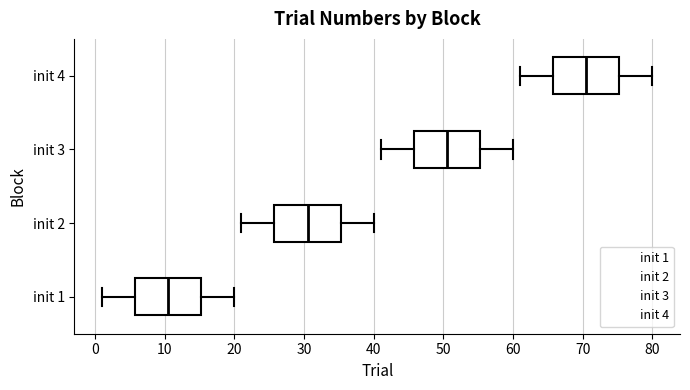

Which box's median line is the furthest to the left?

init 1